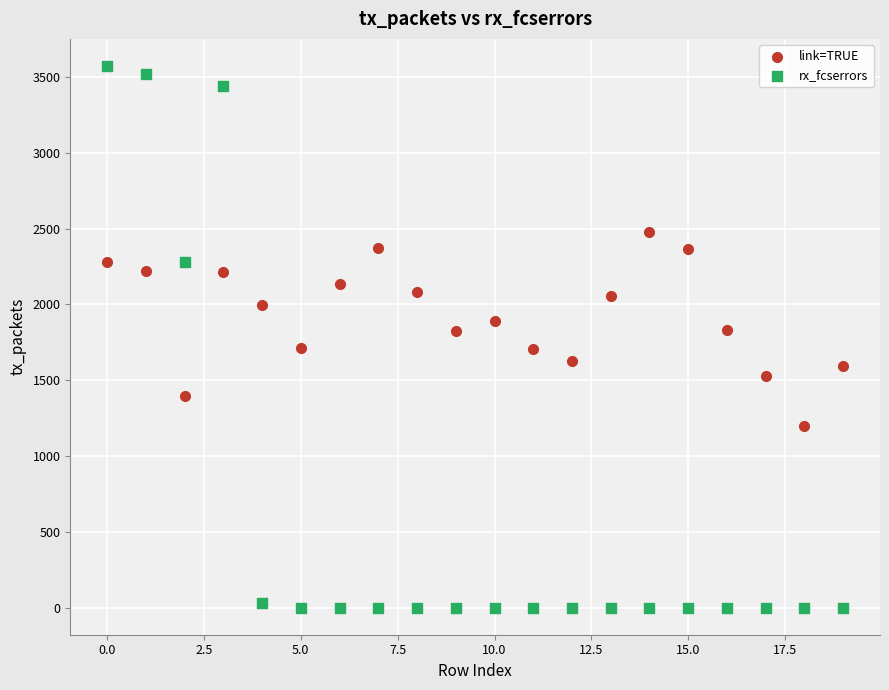

Which series has the largest Y range (max minus min)?

rx_fcserrors